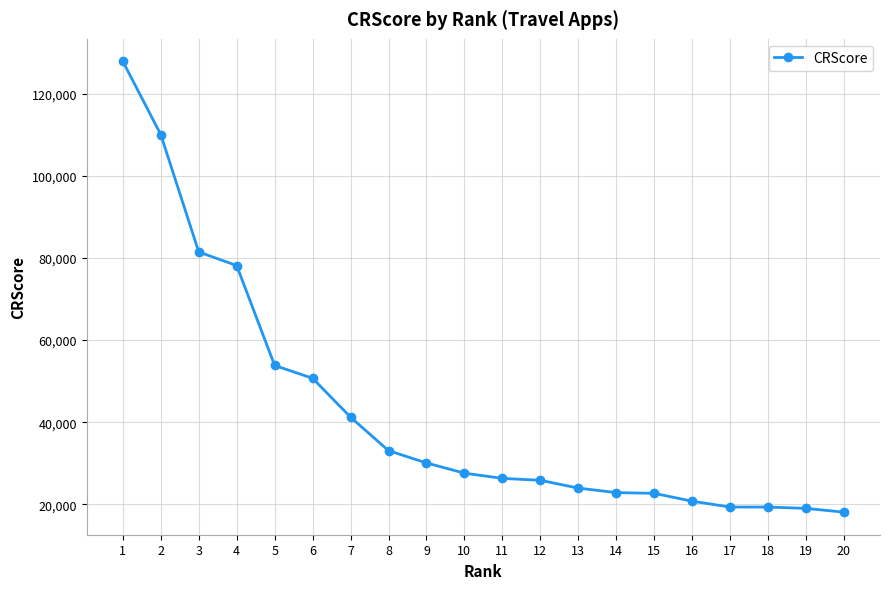

What is the sum of all values?

852333